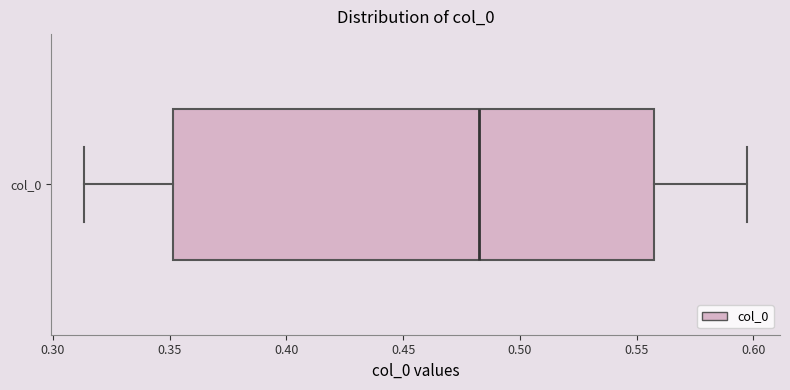

Transcribe this box plot: give where the median line is, the range the box spans, and where the two whiskers end, as read against the x-axis. The values are not printed on the chart, so give them approximately, as read against the axis.

median 0.480, box 0.350 to 0.555, whiskers 0.315 to 0.595